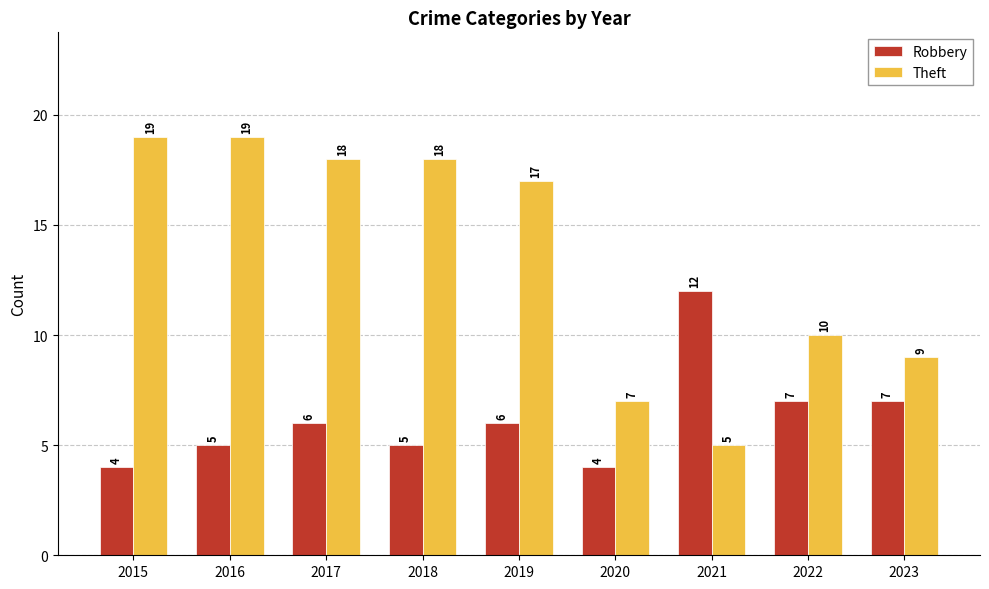

Is the value of Robbery at 2017 greater than the value of Theft at 2018?

No